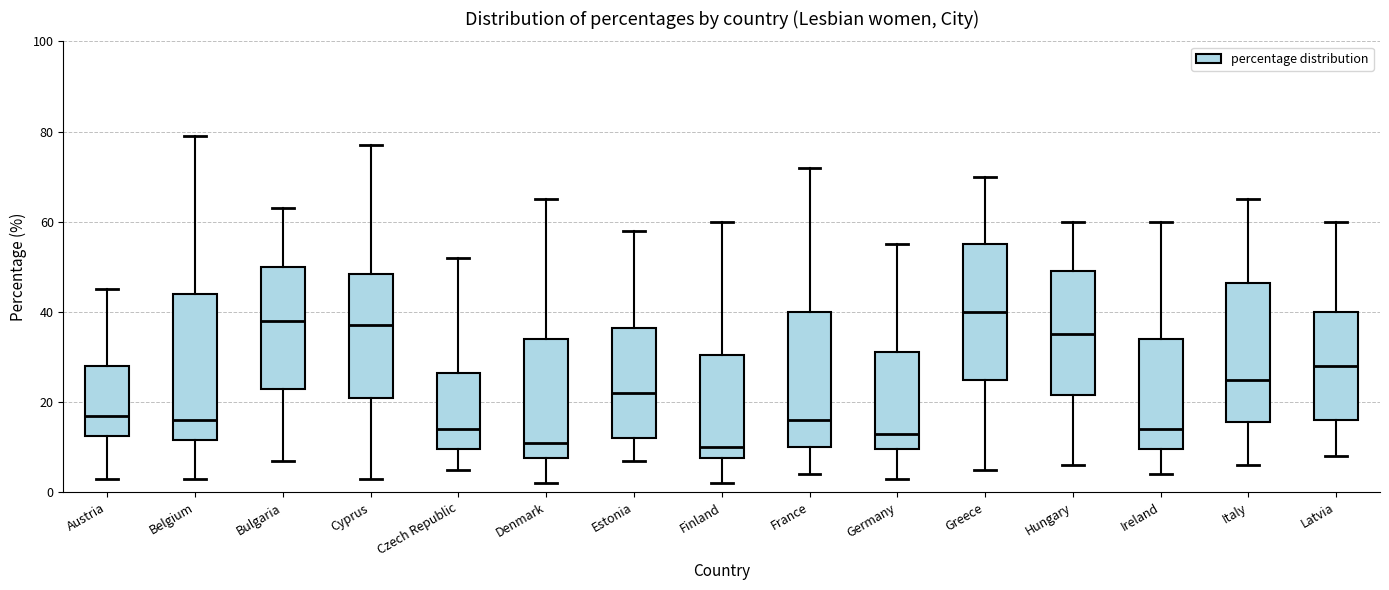

Where is the lower edge of the box for Denmark on the y-axis? The values are not printed on the chart, so give them approximately, as read against the axis.

8